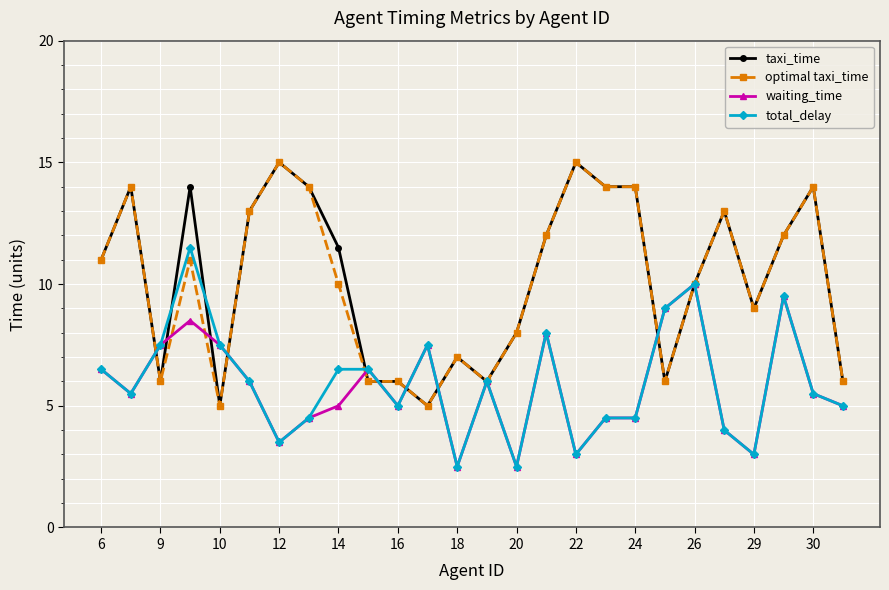

What is the value of the optimal taxi_time point at the 12th from the left?

5.0